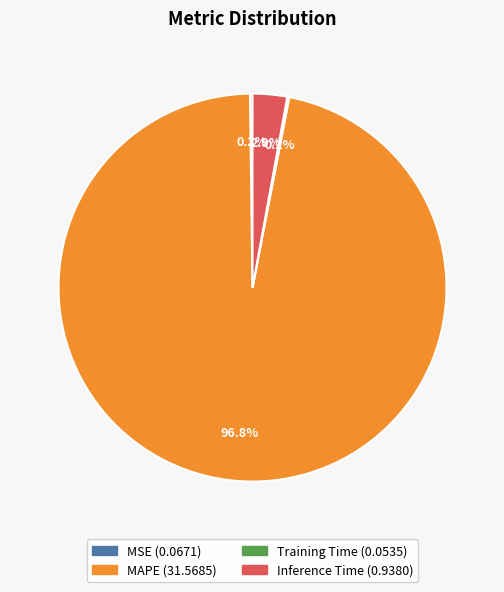

Which slice is the largest?

MAPE